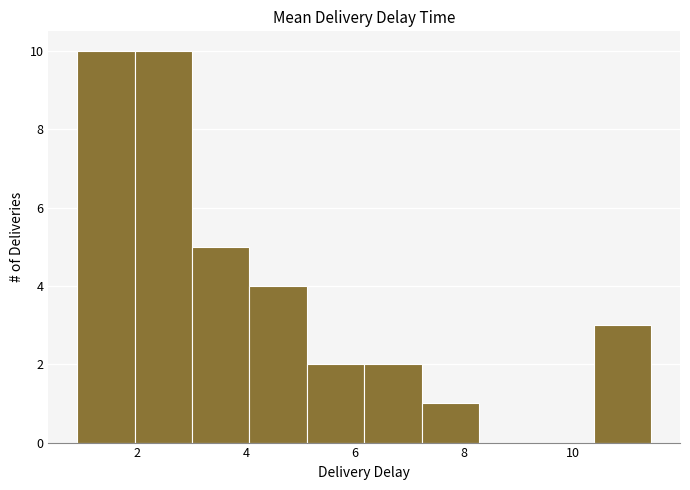

Reading left to right, transcribe this chart: for each bar, give the range it covers on the x-axis and its height. Neither the bar edges nor the heights are printed on the chart, so give them approximately, as read against the axes.

1.0 to 2.0: 10
2.0 to 3.0: 10
3.0 to 4.0: 5
4.0 to 5.2: 4
5.2 to 6.2: 2
6.2 to 7.2: 2
7.2 to 8.2: 1
8.2 to 9.4: 0
9.4 to 10.4: 0
10.4 to 11.4: 3